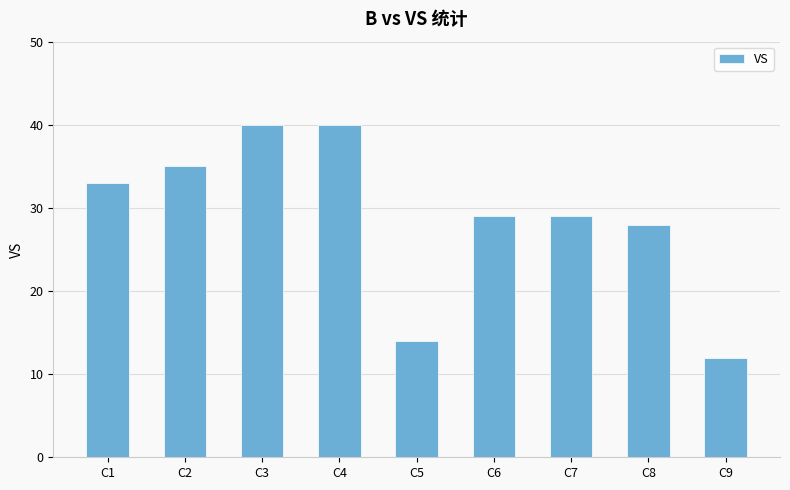

What is the sum of all values?

260